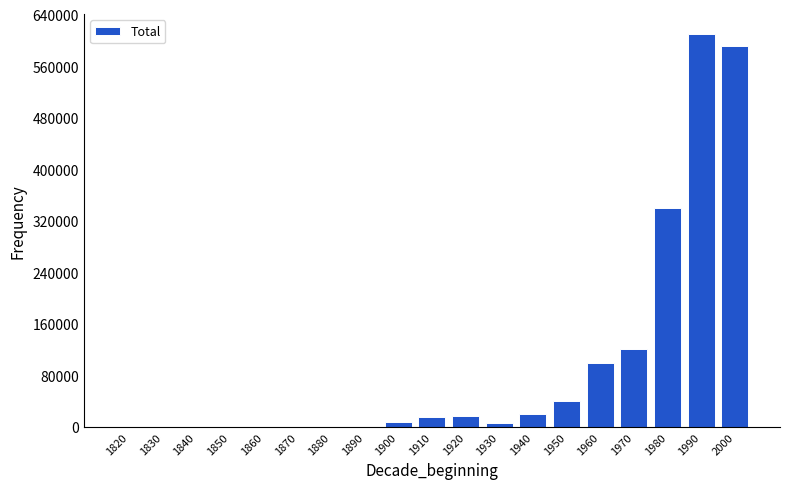

The value at 1960 is 98569. True or false?

True